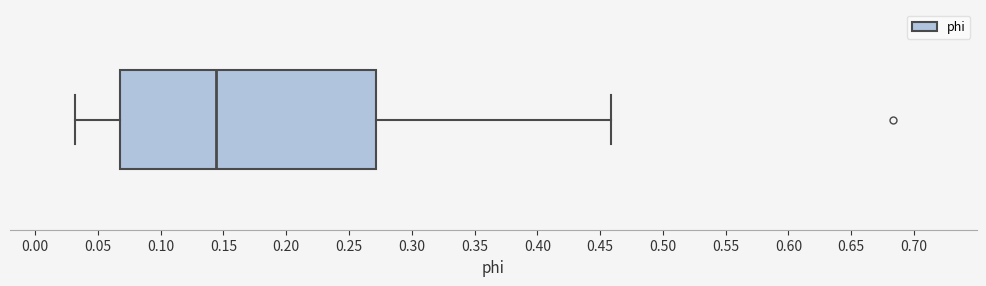

Read this box plot against the x-axis: the position of the median line, the range covered by the box, and the ends of both whiskers. The values are not printed on the chart, so give them approximately, as read against the axis.

median 0.145, box 0.070 to 0.270, whiskers 0.030 to 0.460